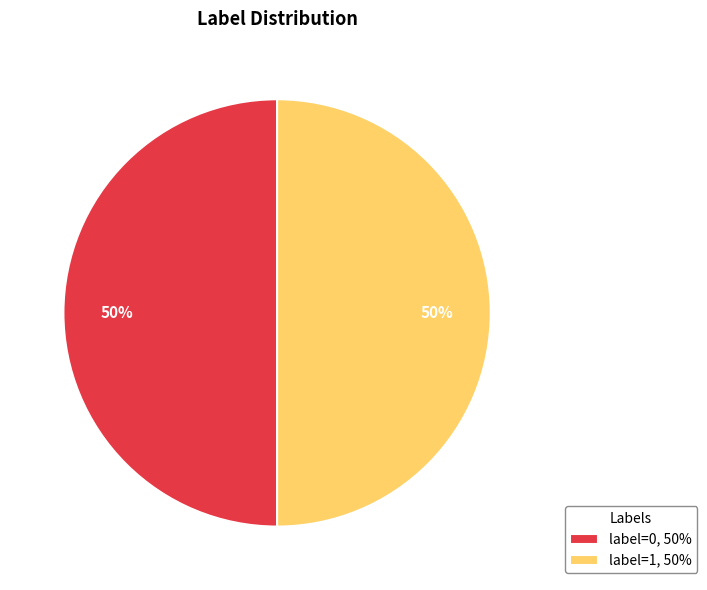

To the nearest percent, what portion does label=0, 50% represent?

50%